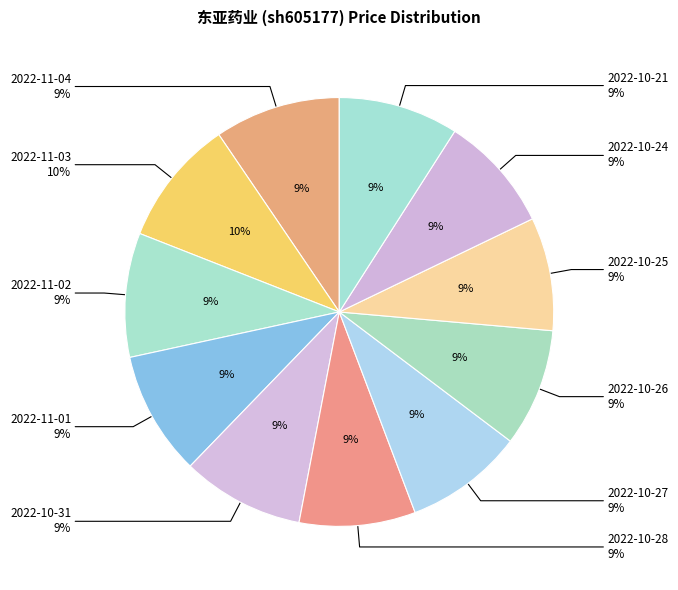

How many segments does this pie chart have?

11